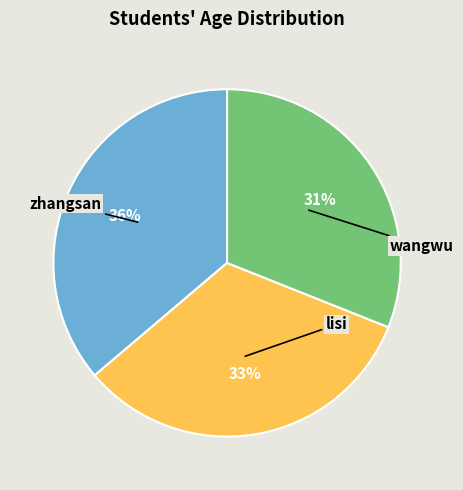

Between zhangsan and wangwu, which is larger?

zhangsan